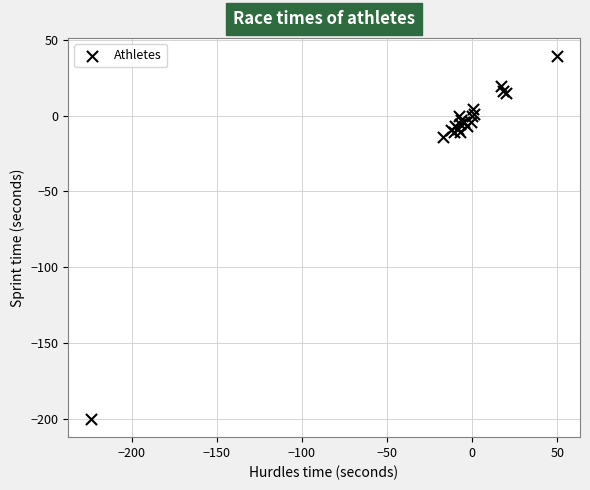

What Y value in the scatter plot is closest to -80?

-14.4